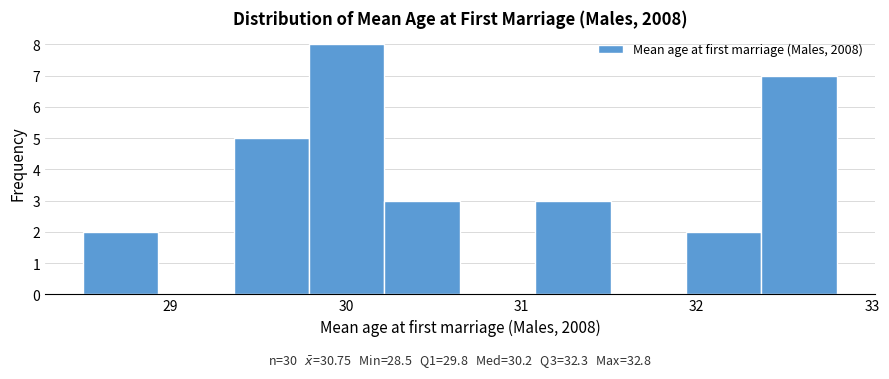

Over which range of the x-axis is the bar tallest?

29.79 to 30.22